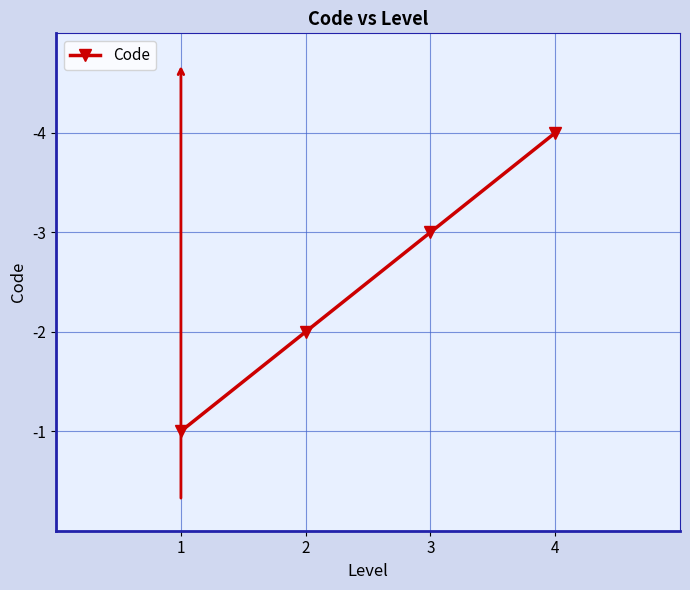

Does the chart have visible grid lines?

Yes